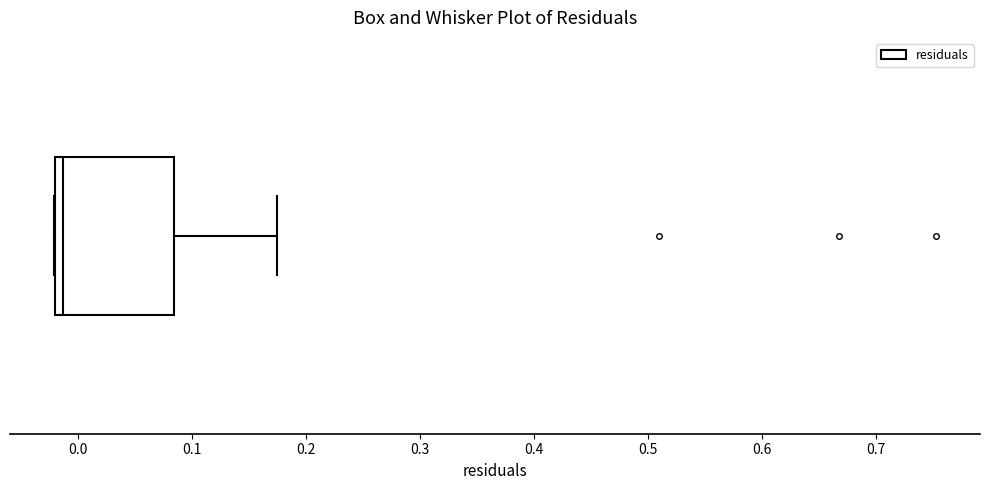

Transcribe this box plot: give where the median line is, the range the box spans, and where the two whiskers end, as read against the x-axis. The values are not printed on the chart, so give them approximately, as read against the axis.

median -0.01, box -0.02 to 0.08, whiskers -0.02 to 0.17